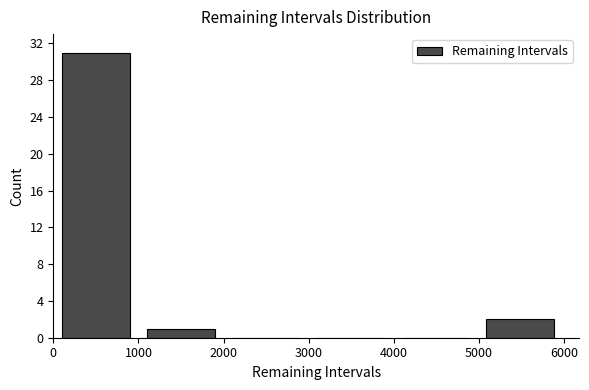

Reading left to right, list every bar in this chart as the range it spans on the x-axis followed by its height. Neither the bar edges nor the heights are printed on the chart, so give them approximately, as read against the axes.

0 to 1000: 31
1000 to 2000: 1
2000 to 3000: 0
3000 to 4000: 0
4000 to 5000: 0
5000 to 6000: 2